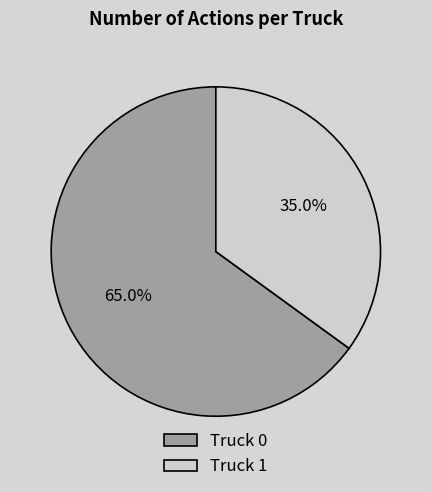

What is the ratio of the value at Truck 1 to the value at Truck 0?

0.5